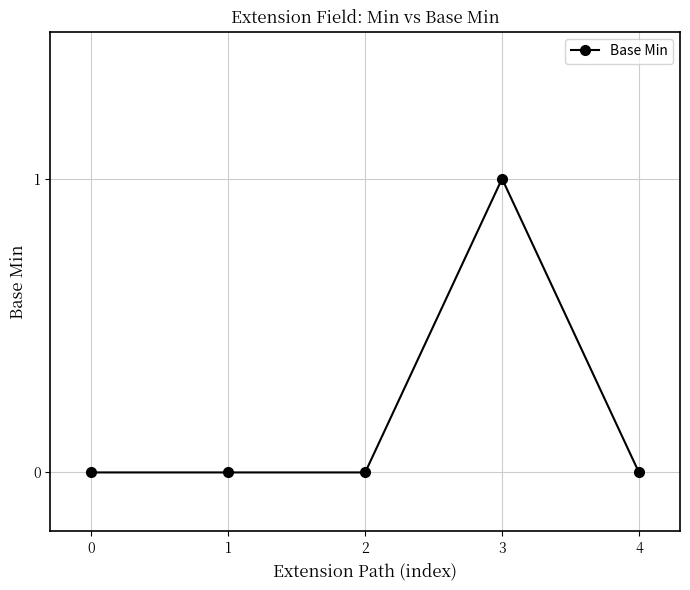

What is the value of the 4th point from the left?

1